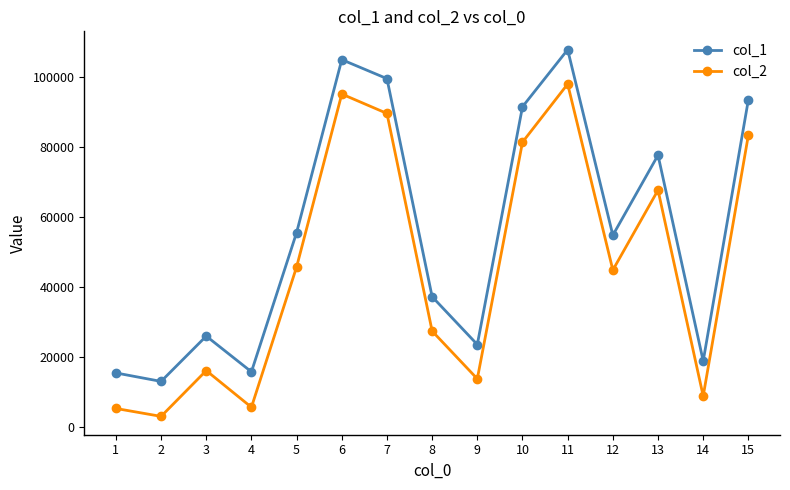

Which series has the largest range (max minus min)?

col_2